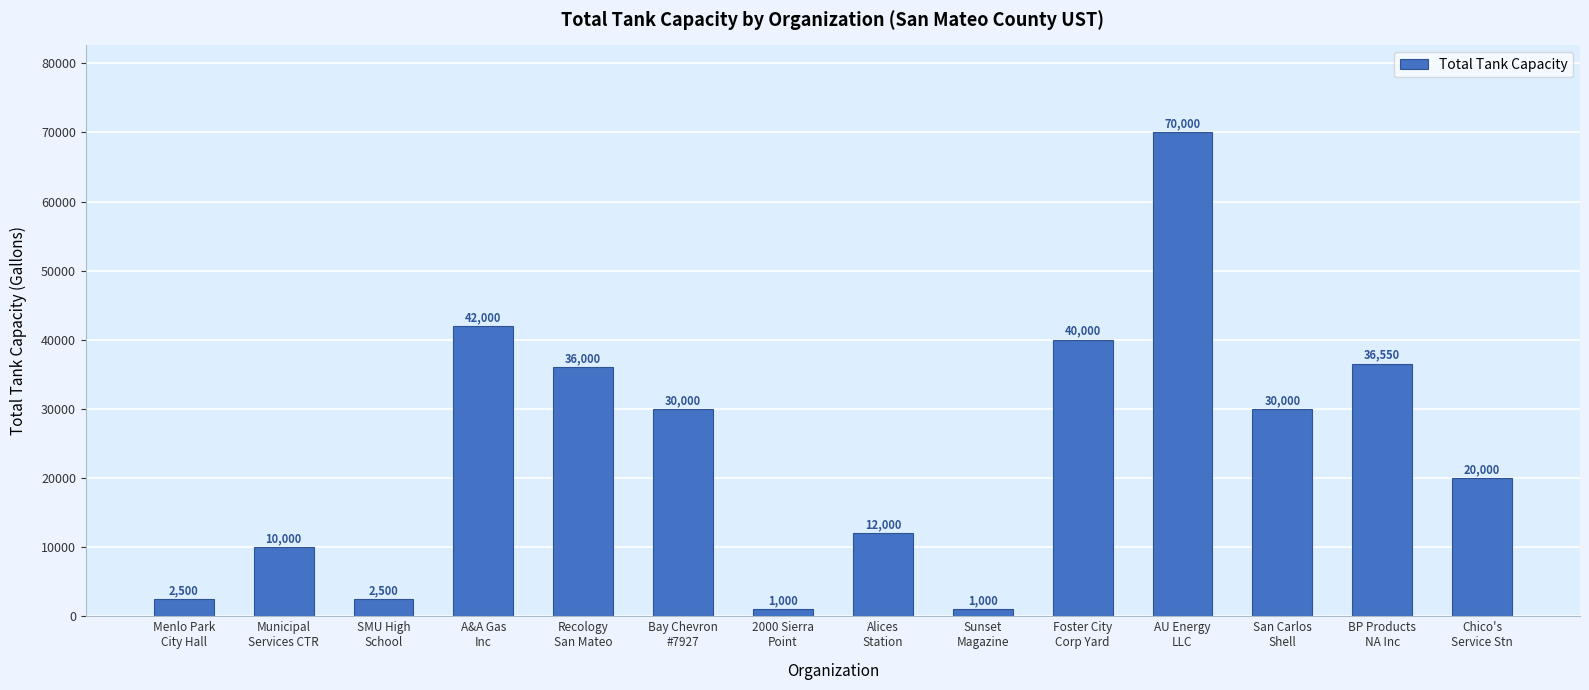

Which label corresponds to the largest value in the chart?

AU Energy
LLC